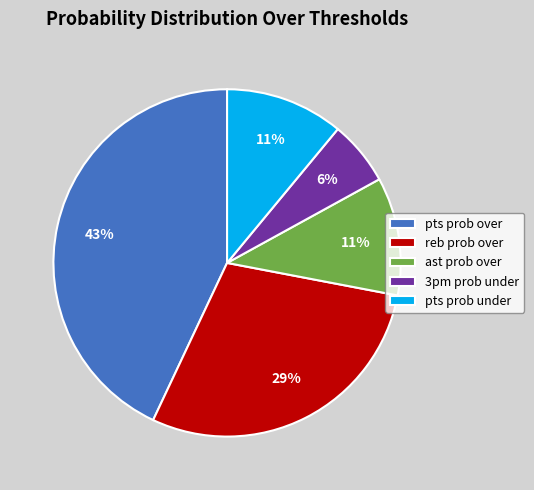

Is there any slice that represents more than half of the pie?

No